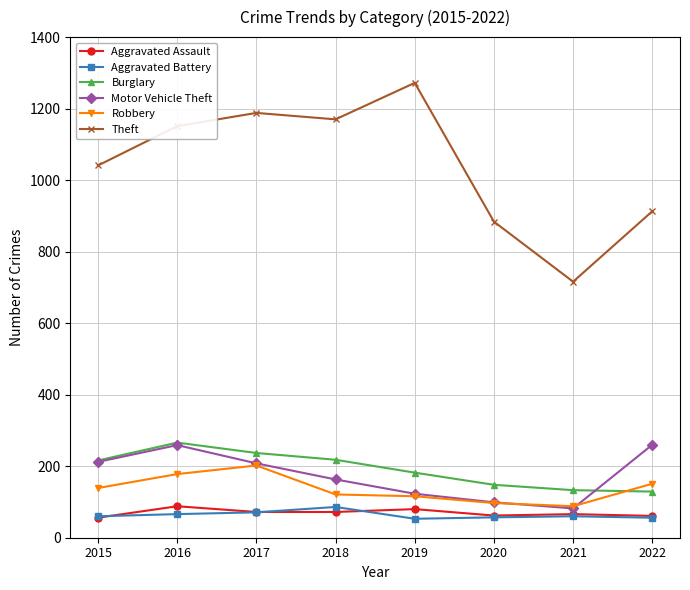

True or false: Aggravated Assault and Robbery cross at least once.

False